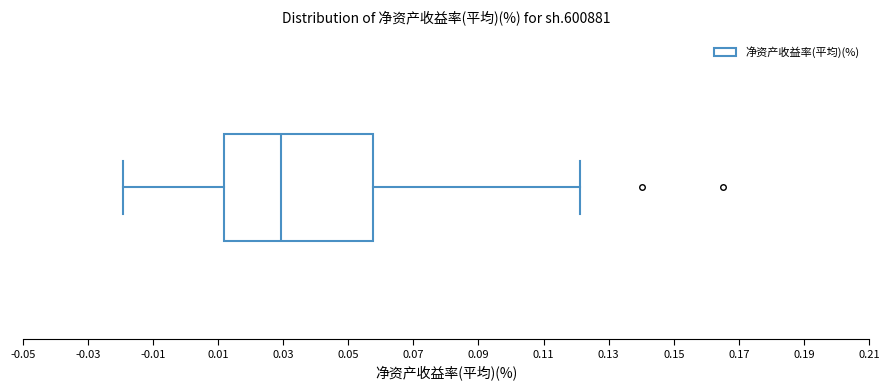

Read this box plot against the x-axis: the position of the median line, the range covered by the box, and the ends of both whiskers. The values are not printed on the chart, so give them approximately, as read against the axis.

median 0.030, box 0.012 to 0.058, whiskers -0.020 to 0.122